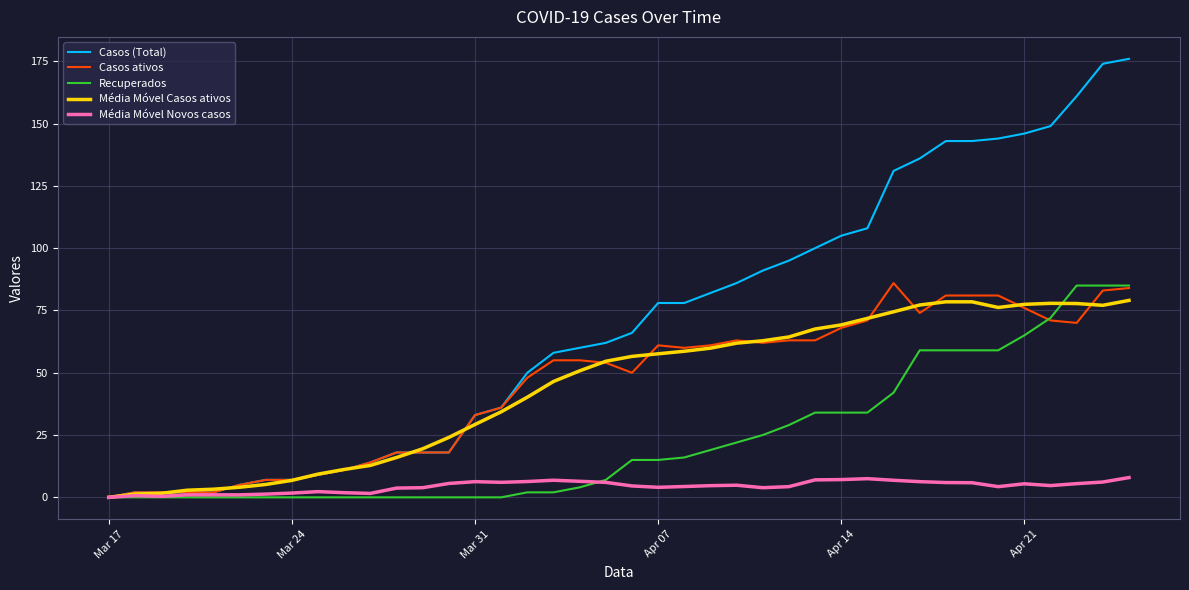

Which series has the largest range (max minus min)?

Casos (Total)